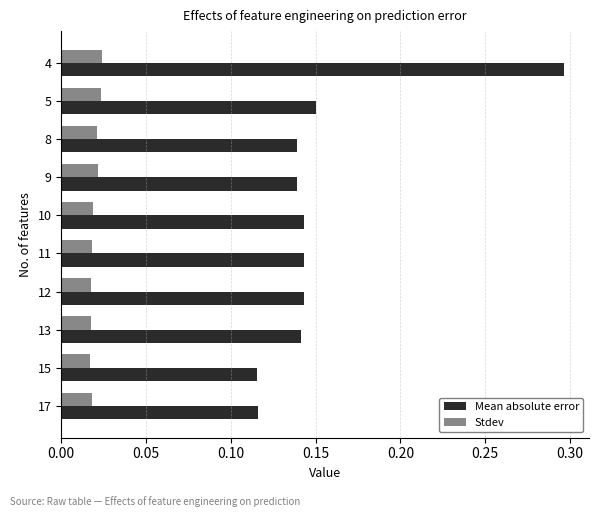

How many distinct data groups are displayed?

2